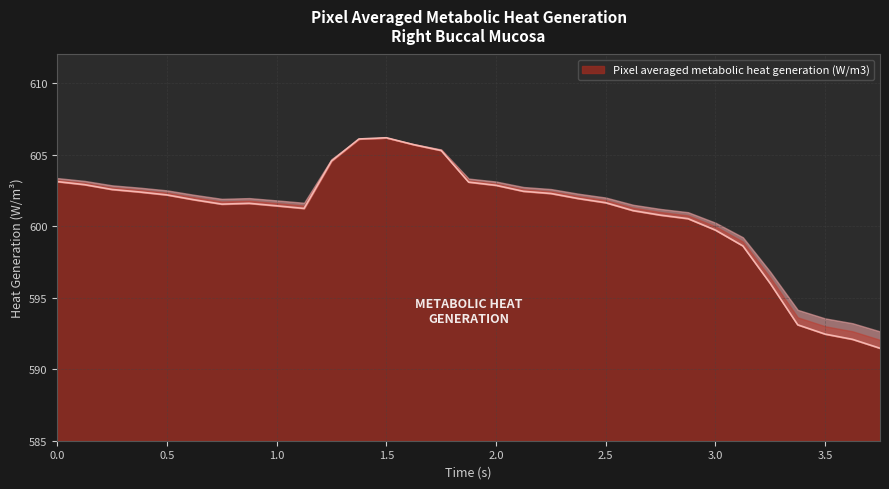

What is the ratio of the value at 2.375 to the value at 3.0?

1.0